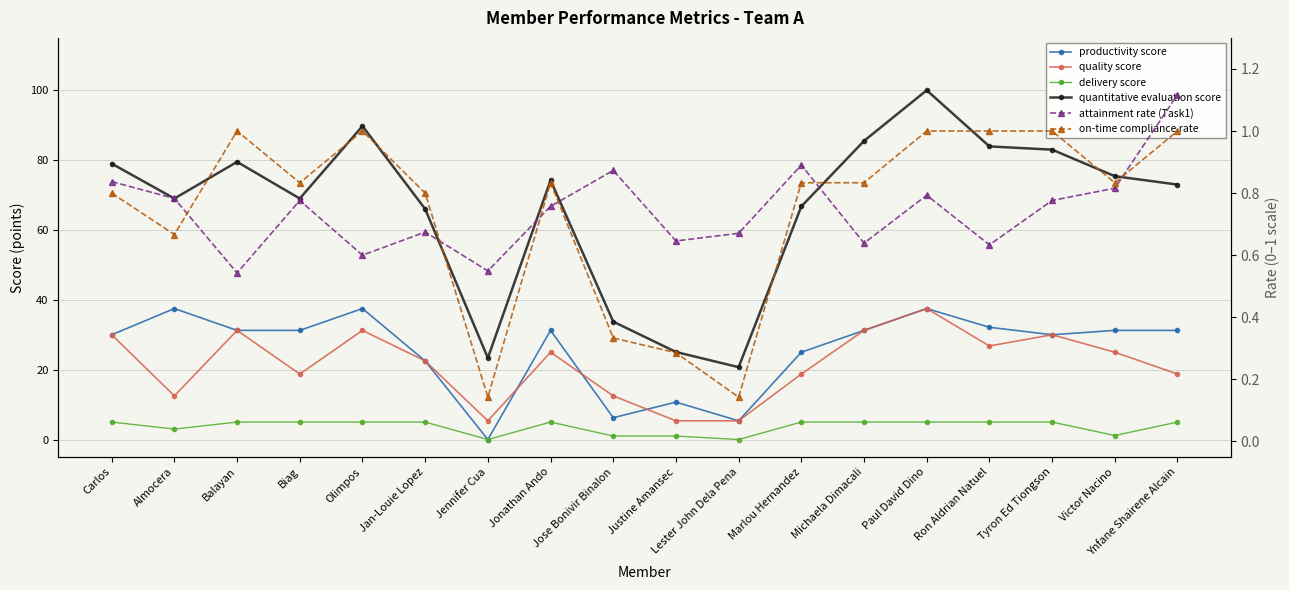

How many lines are shown in the chart?

6